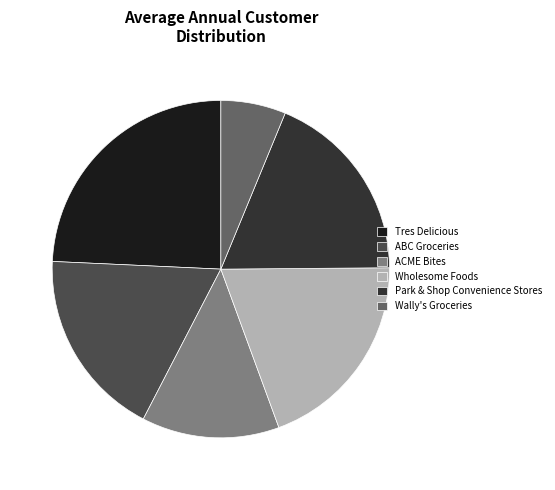

Do Wholesome Foods and Park & Shop Convenience Stores together represent more than half of the pie?

No